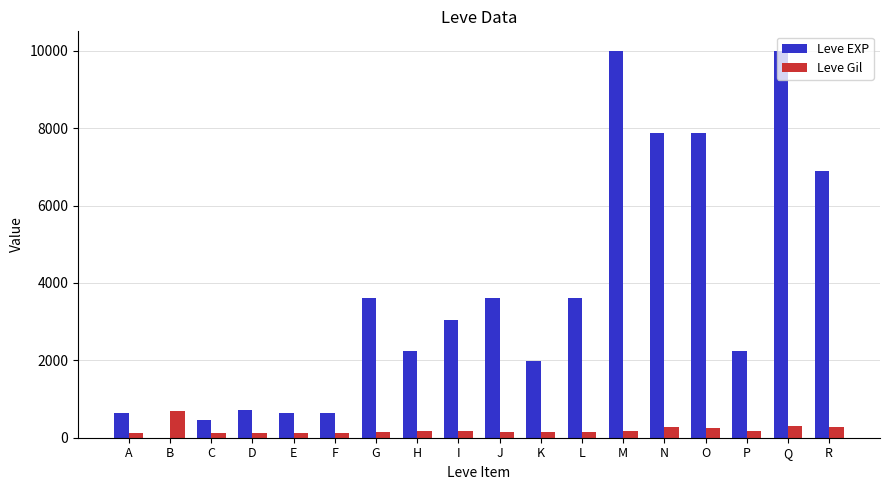

Between E and I, which series saw the biggest shift?

Leve EXP